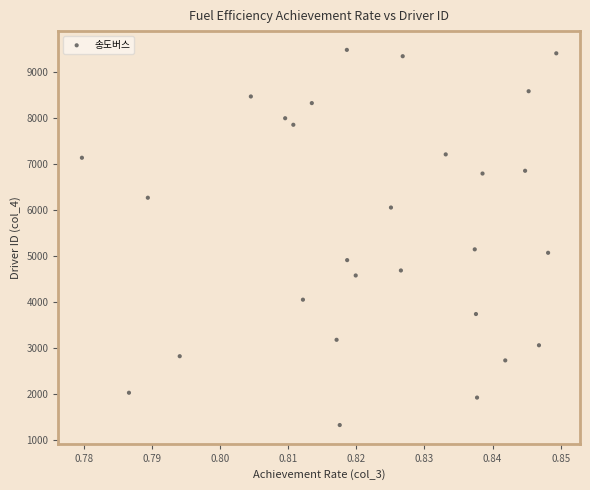

What is the range of Y values (max minus min)?

8155